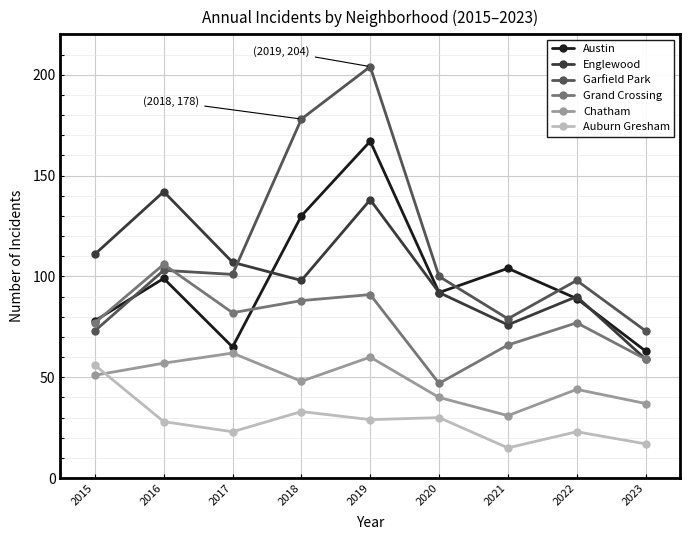

What is the maximum value for Garfield Park?

204